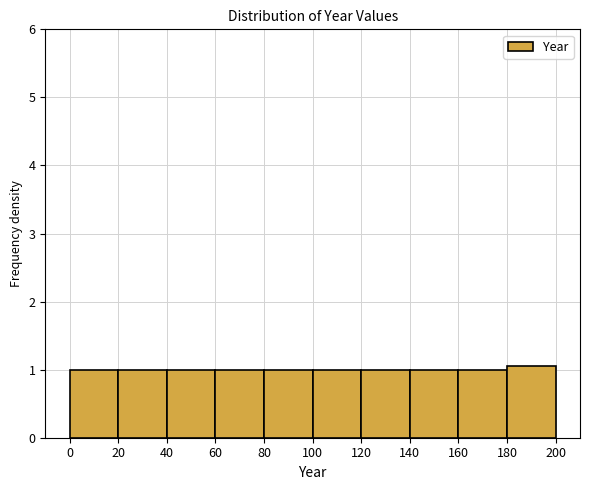

What is the height of the bar covering 60 to 80 on the x-axis? The values are not printed on the chart, so give them approximately, as read against the axis.

1.0